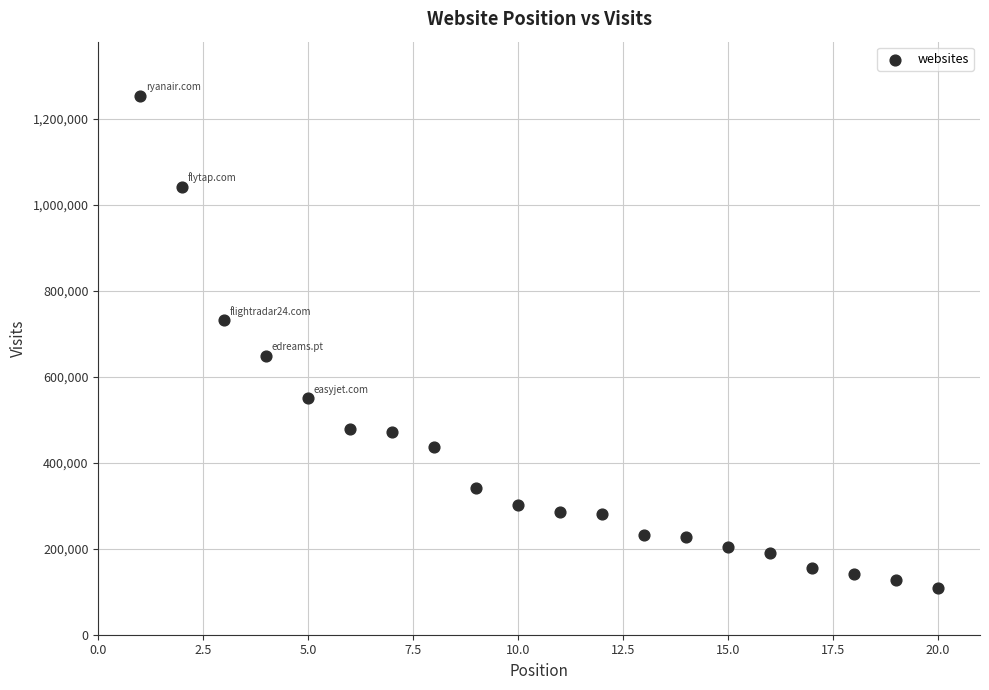

What Y value in the scatter plot is closest to 681764?

649678